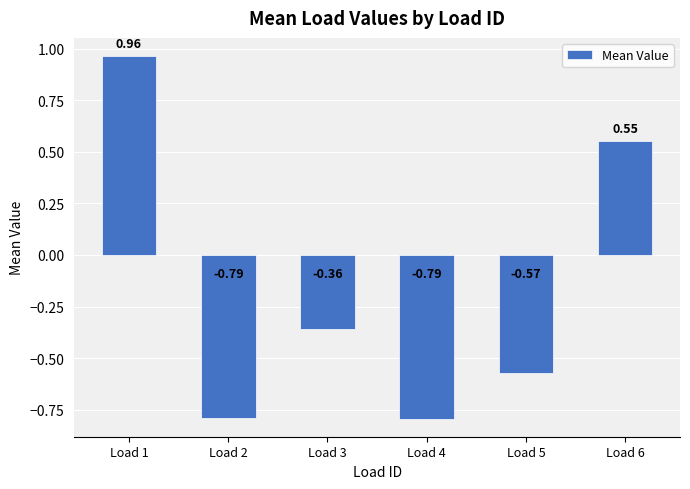

What is the change in value from Load 1 to Load 4?

-1.8